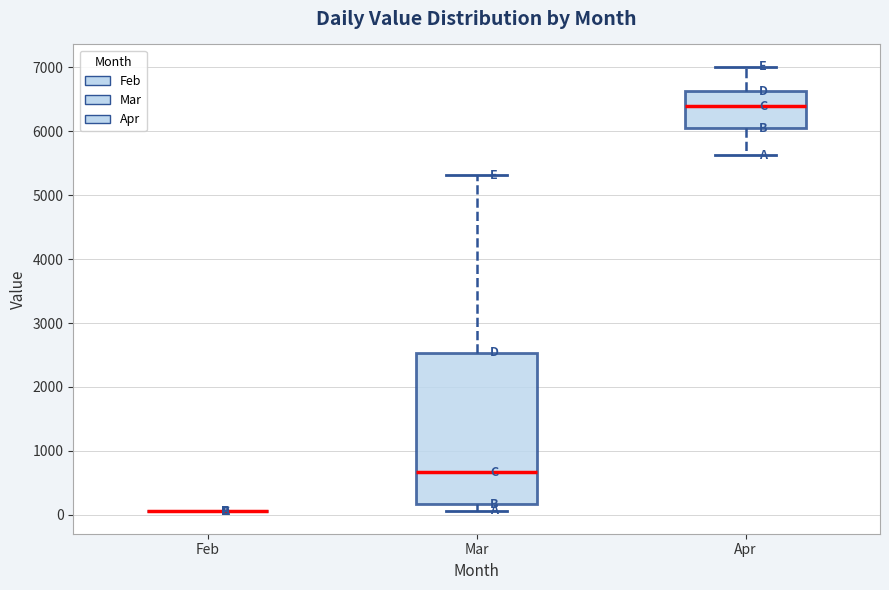

Reading left to right, transcribe this box plot: for each box, give where its median line is, the range the box spans, and where its two whiskers end, as read against the y-axis. The values are not printed on the chart, so give them approximately, as read against the axis.

Feb: box collapsed to a line at 100, whiskers 100 to 100
Mar: median 700, box 200 to 2500, whiskers 100 to 5300
Apr: median 6400, box 6000 to 6600, whiskers 5600 to 7000